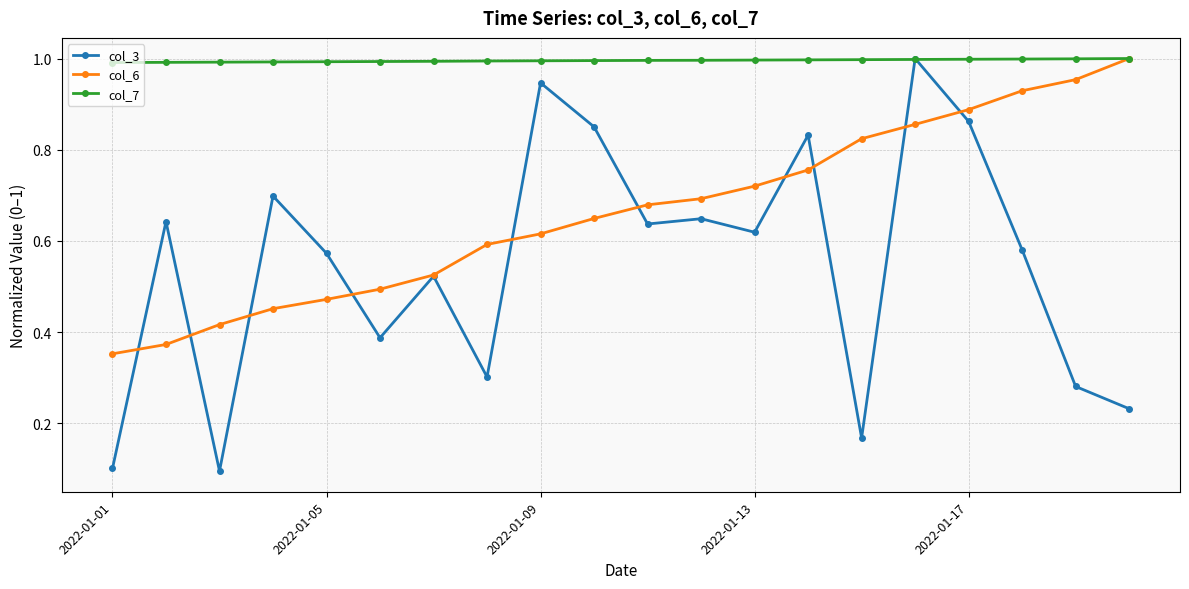

Rank the series by their average value, from lowest to highest.

col_3, col_6, col_7